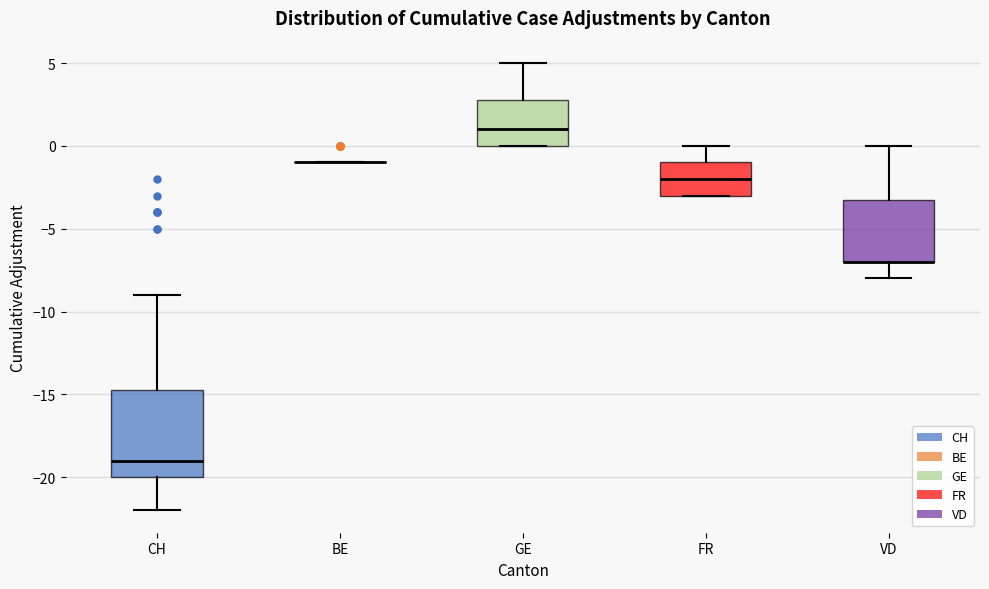

Reading left to right, read every box against the y-axis: the position of its median line, the range the box covers, and the ends of its whiskers. The values are not printed on the chart, so give them approximately, as read against the axis.

CH: median -19.0, box -20.0 to -14.5, whiskers -22.0 to -9.0
BE: box collapsed to a line at -1.0, whiskers -1.0 to -1.0
GE: median 1.0, box 0.0 to 3.0, whiskers 0.0 to 5.0
FR: median -2.0, box -3.0 to -1.0, whiskers -3.0 to 0.0
VD: median -7.0 (drawn on the box's lower edge), box -7.0 to -3.0, whiskers -8.0 to 0.0